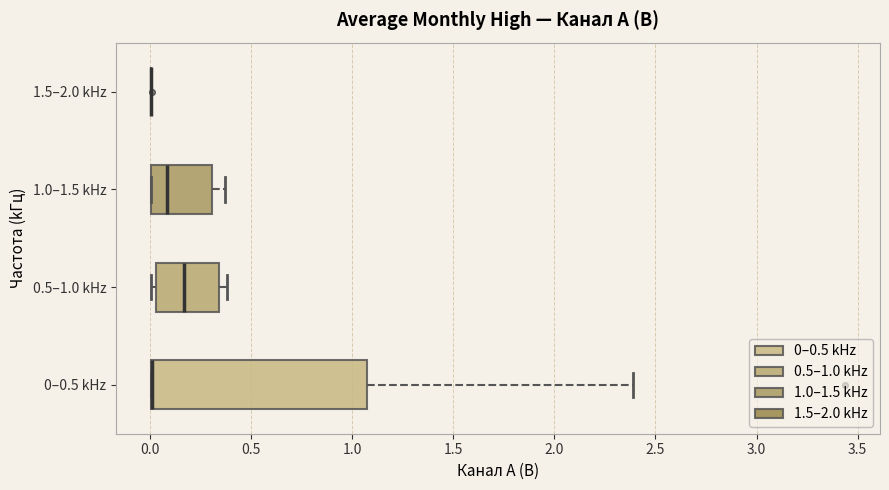

Which box is the widest, from its left edge to its right edge?

0–0.5 kHz